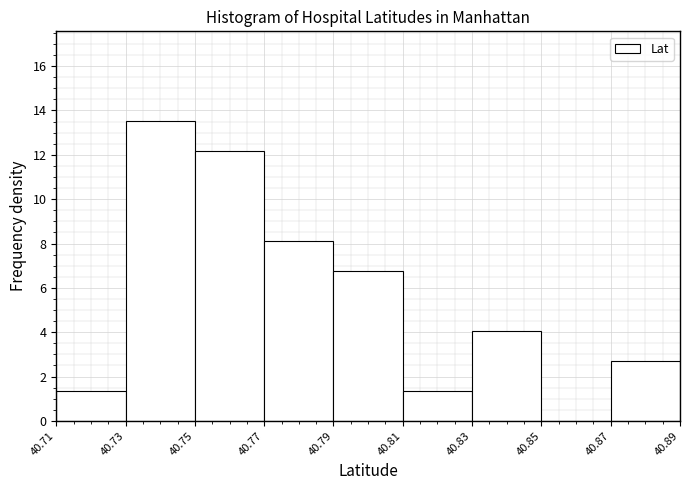

Reading left to right, transcribe this chart: for each bar, give the range it covers on the x-axis and its height. The values are not printed on the chart, so give them approximately, as read against the axis.

40.71 to 40.73: 1.4
40.73 to 40.75: 13.6
40.75 to 40.77: 12.2
40.77 to 40.79: 8.2
40.79 to 40.81: 6.8
40.81 to 40.83: 1.4
40.83 to 40.85: 4.0
40.85 to 40.87: 0
40.87 to 40.89: 2.8